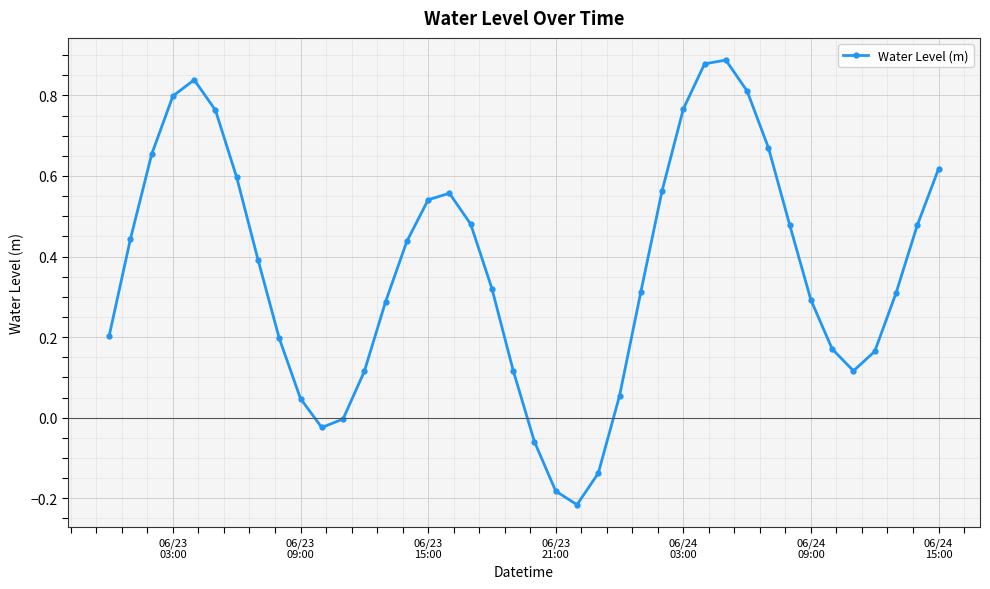

How many interior local valleys (lower than both neighbors) does the data have?

3